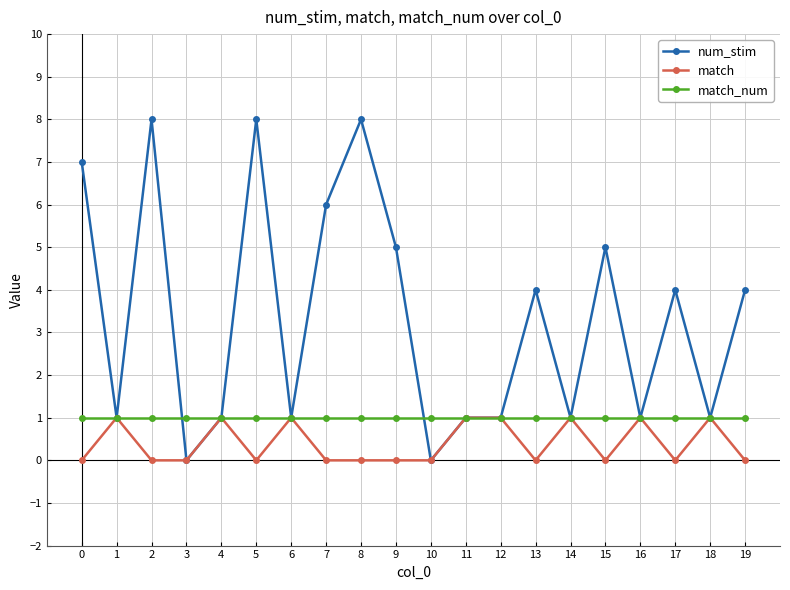

Read the num_stim value at 14.

1